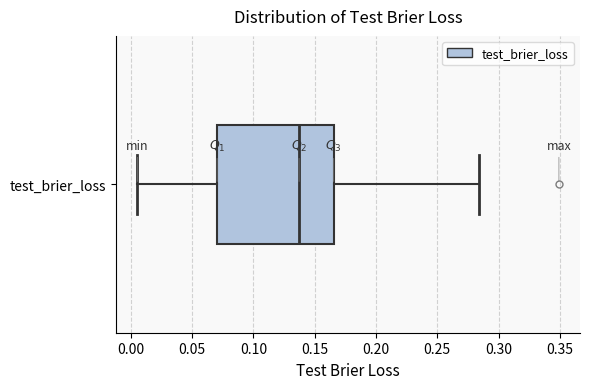

Read this box plot against the x-axis: the position of the median line, the range covered by the box, and the ends of both whiskers. The values are not printed on the chart, so give them approximately, as read against the axis.

median 0.135, box 0.070 to 0.165, whiskers 0.005 to 0.285